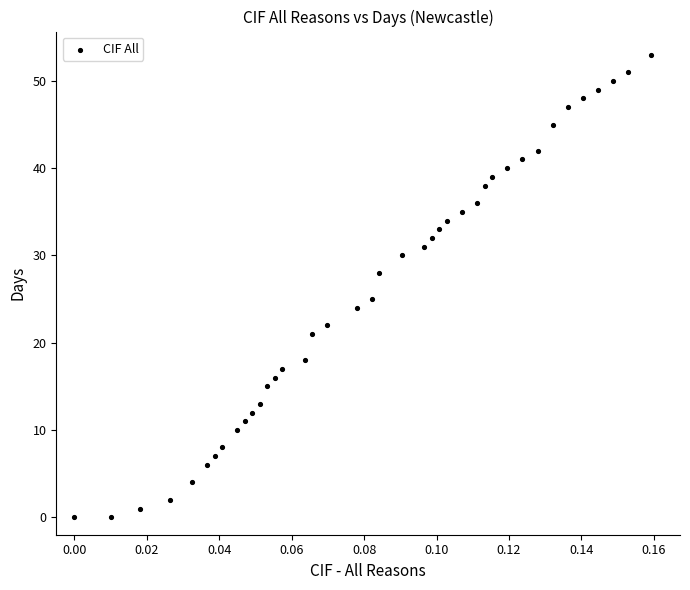

What Y value in the scatter plot is closest to 26?

25